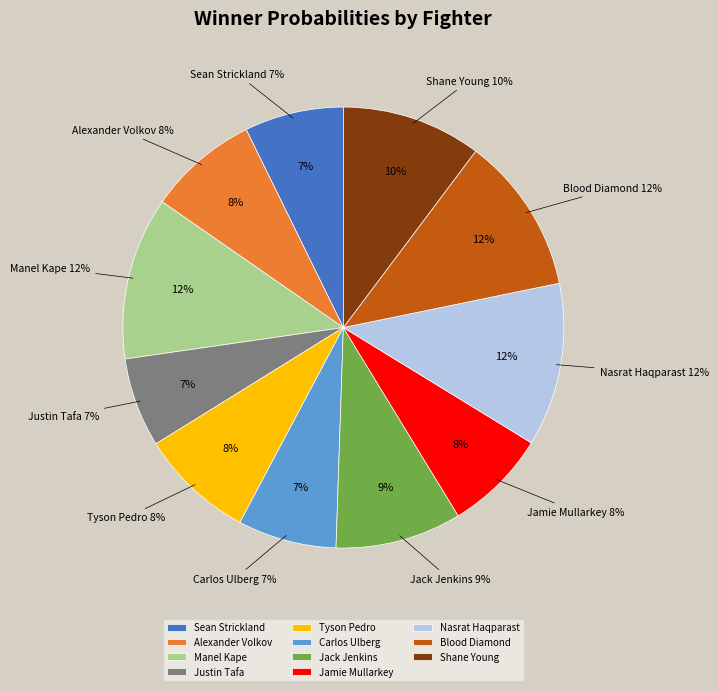

How many slices are in this pie chart?

11